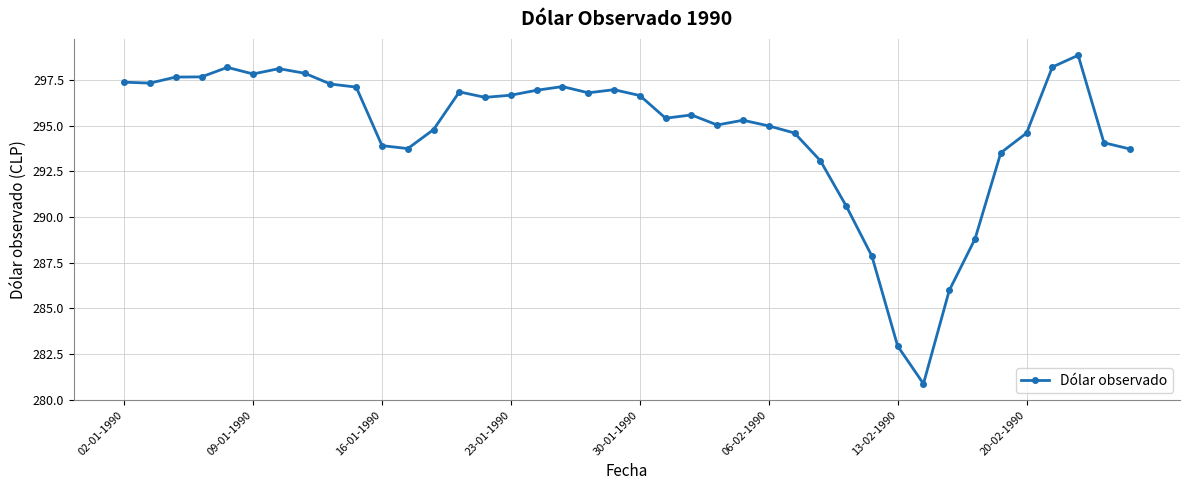

What is the average value?

294.7